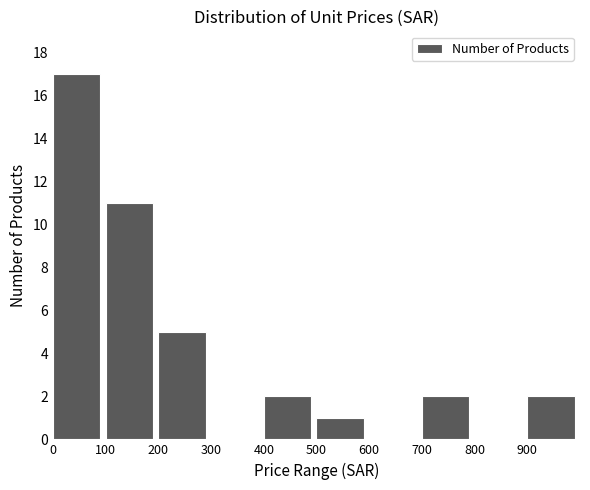

Reading left to right, transcribe this chart: for each bar, give the range it covers on the x-axis and its height. The values are not printed on the chart, so give them approximately, as read against the axis.

0 to 100: 17
100 to 200: 11
200 to 300: 5
300 to 400: 0
400 to 500: 2
500 to 600: 1
600 to 700: 0
700 to 800: 2
800 to 900: 0
900 to 1000: 2